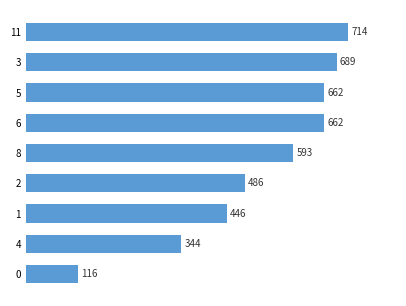

Reading top to bottom, what are all the values shown in this chart?

714	689	662	662	593	486	446	344	116